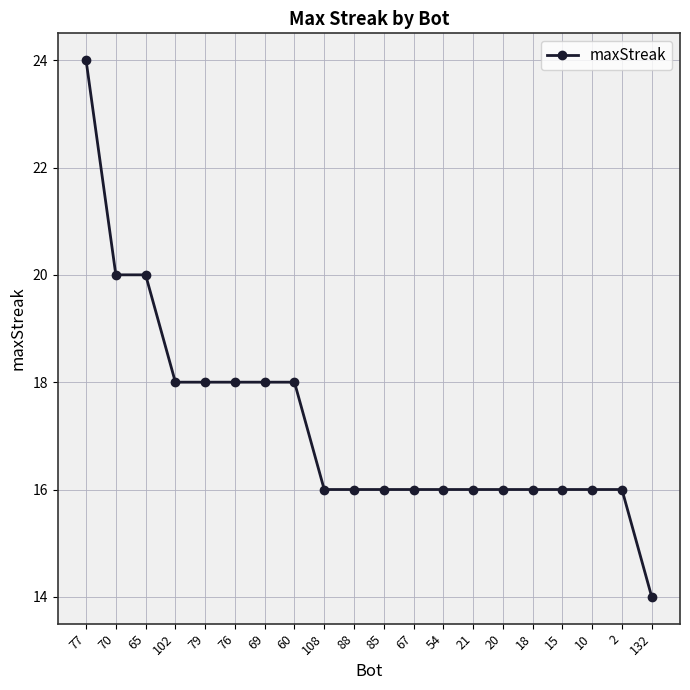

What is the maximum value shown in the chart?

24